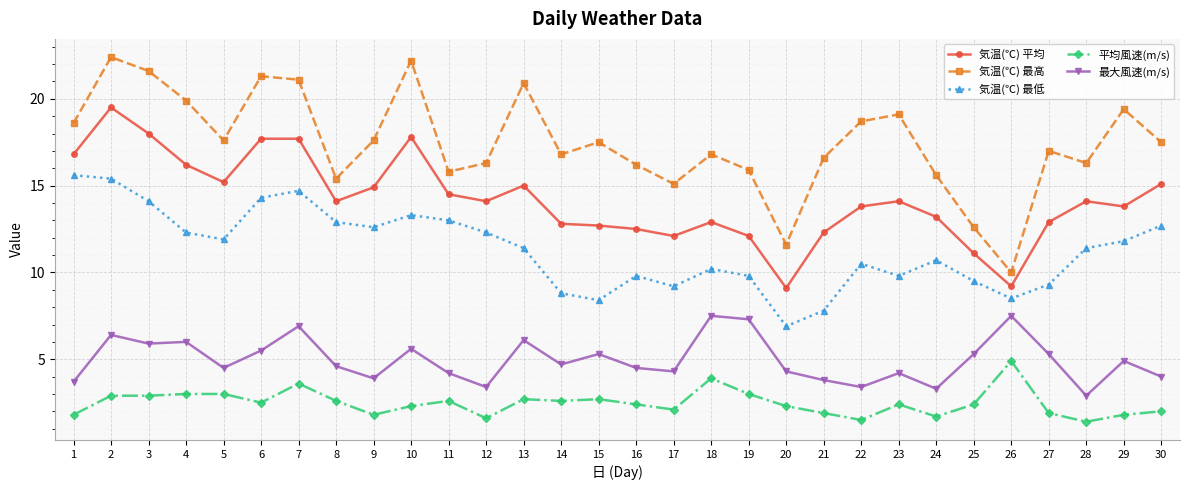

How many categories are shown in the chart?

30